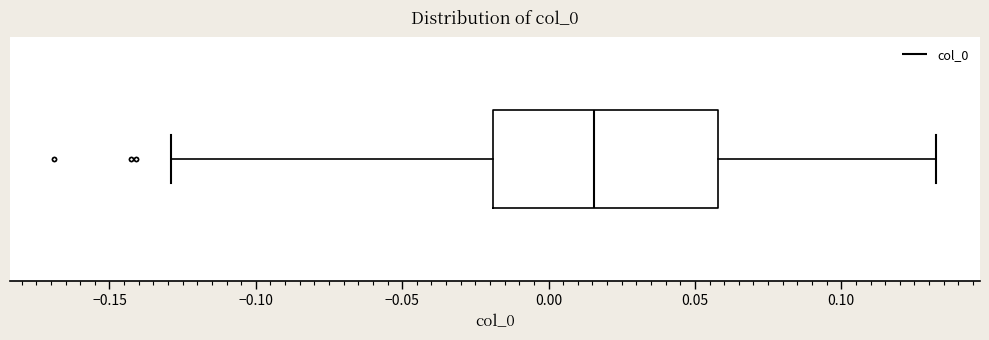

Where does the left whisker of the box end on the x-axis? The values are not printed on the chart, so give them approximately, as read against the axis.

-0.130